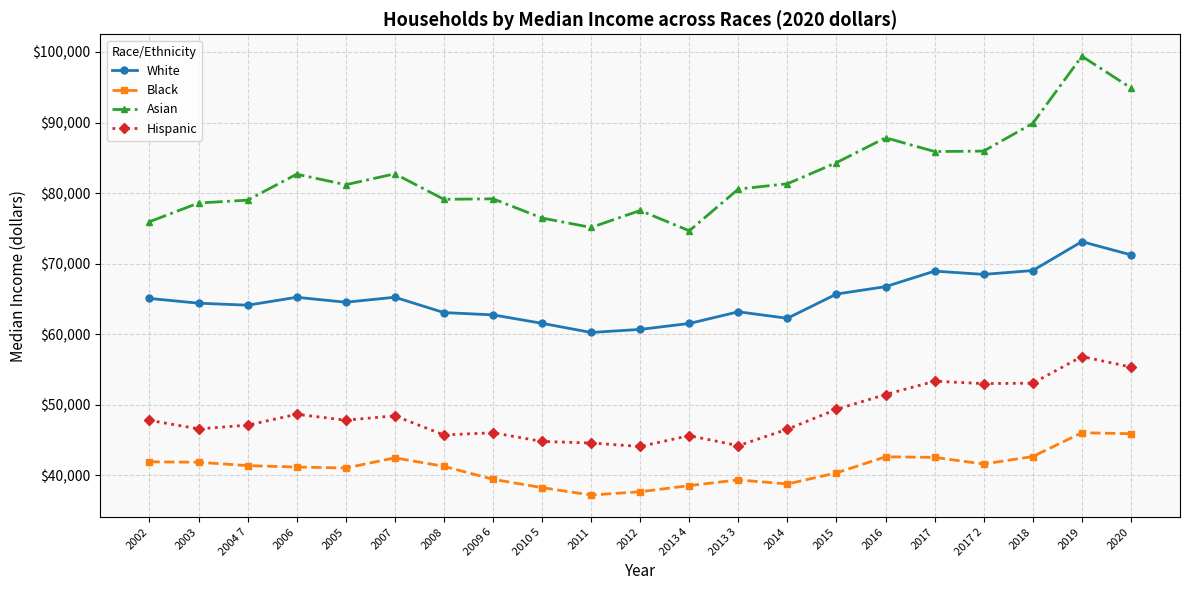

True or false: Black and White cross at least once.

False